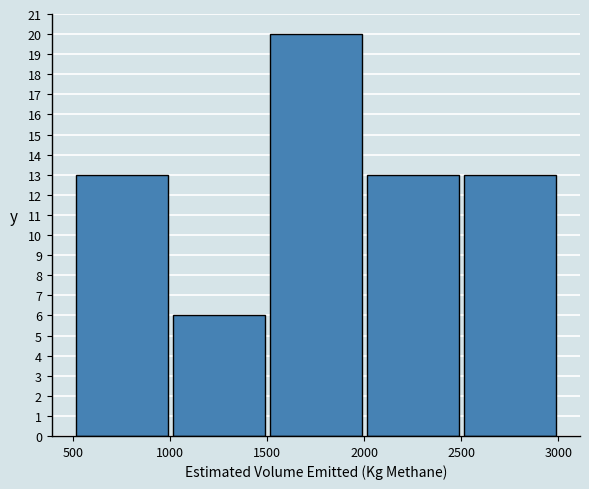

Over which range of the x-axis is the bar tallest?

1500 to 2000